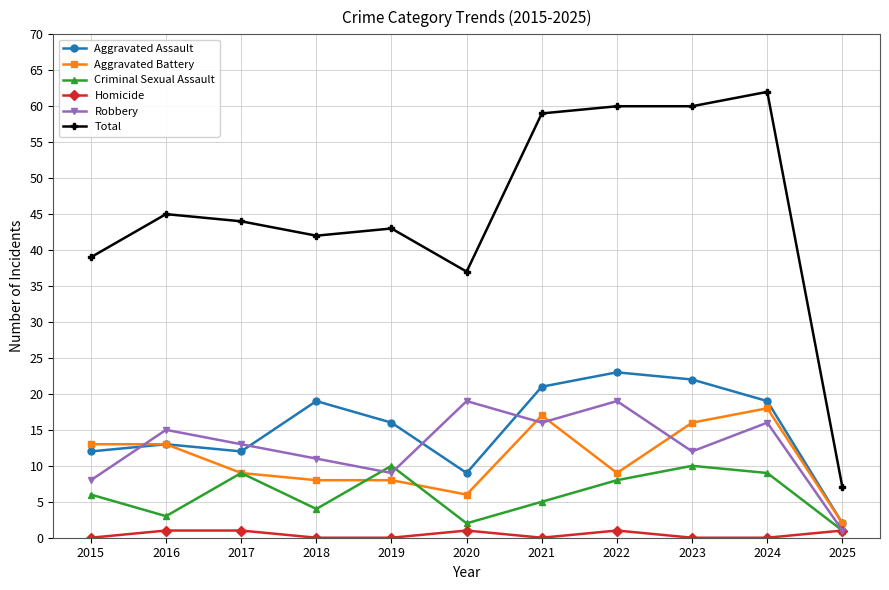

What value does the Robbery series have at 2022, to the nearest 5?

20